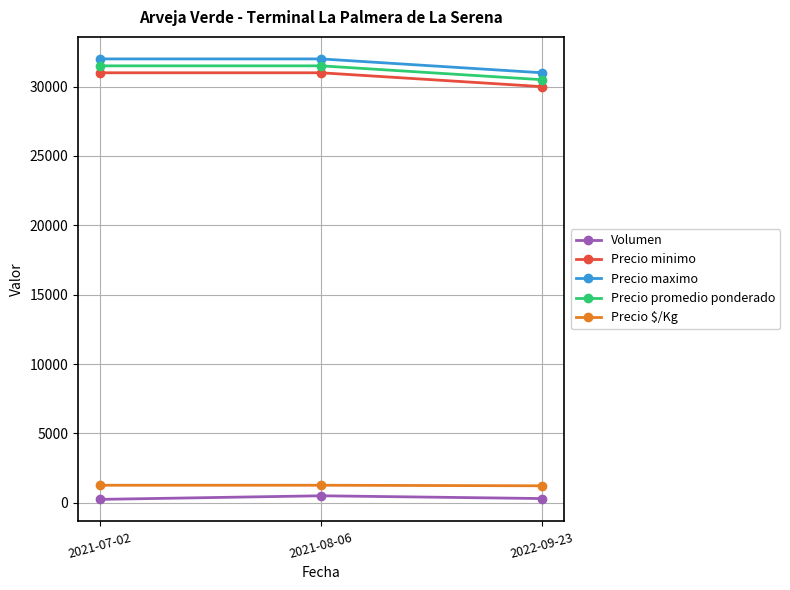

What is the difference between the second highest and minimum values in the Precio minimo series?

1000